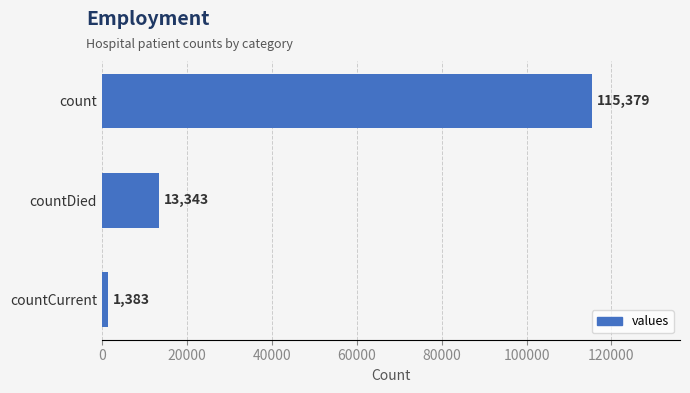

Where is the data nearest to the value 58381?

countDied